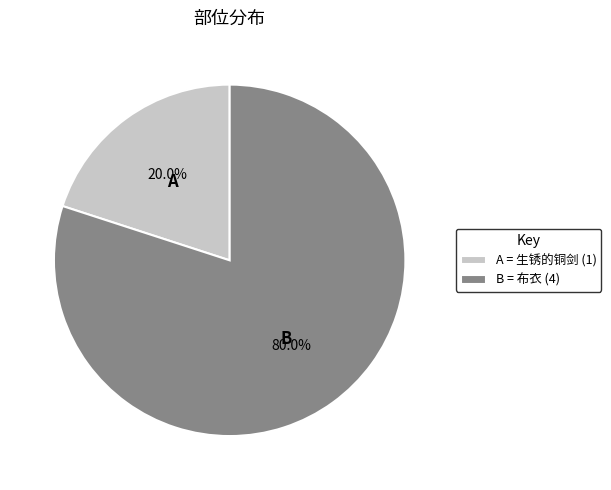

Which has a higher value, B = 布衣 (4) or A = 生锈的铜剑 (1)?

B = 布衣 (4)